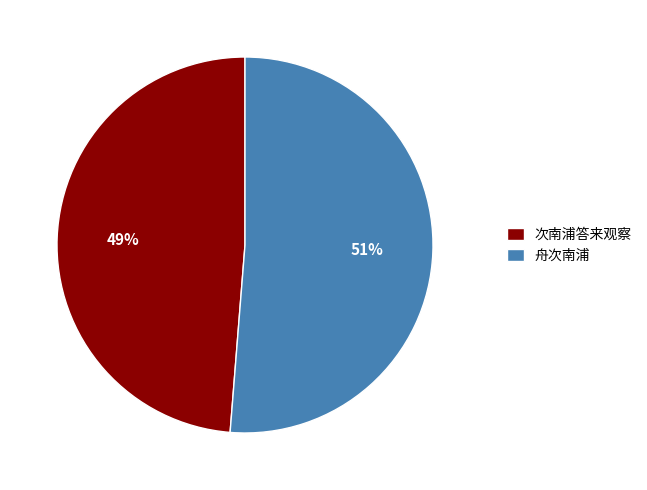

To the nearest percent, what is the average slice percentage?

50%